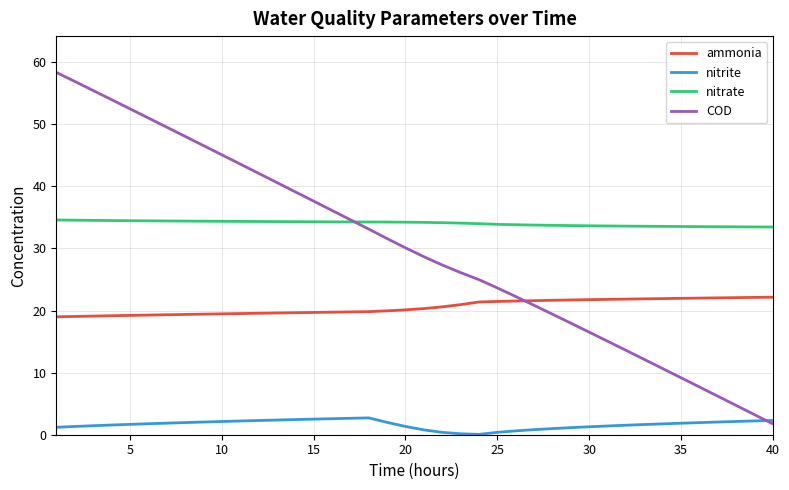

What is the highest value of the ammonia series?

22.1